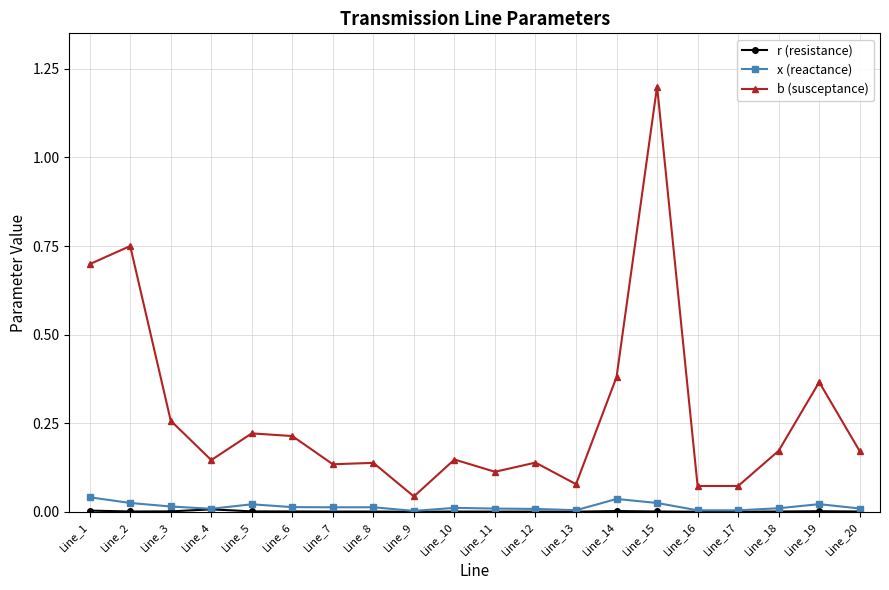

True or false: x (reactance) has more than 0 interior local peaks.

True